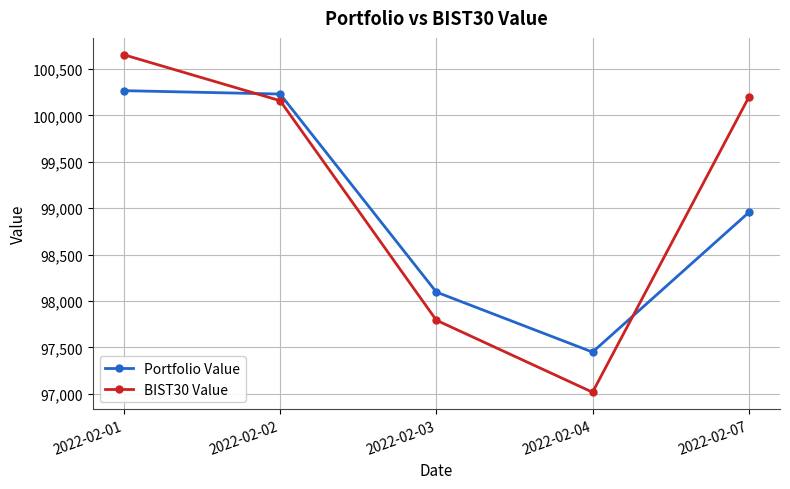

Where does the Portfolio Value series first go above 98954?

2022-02-01